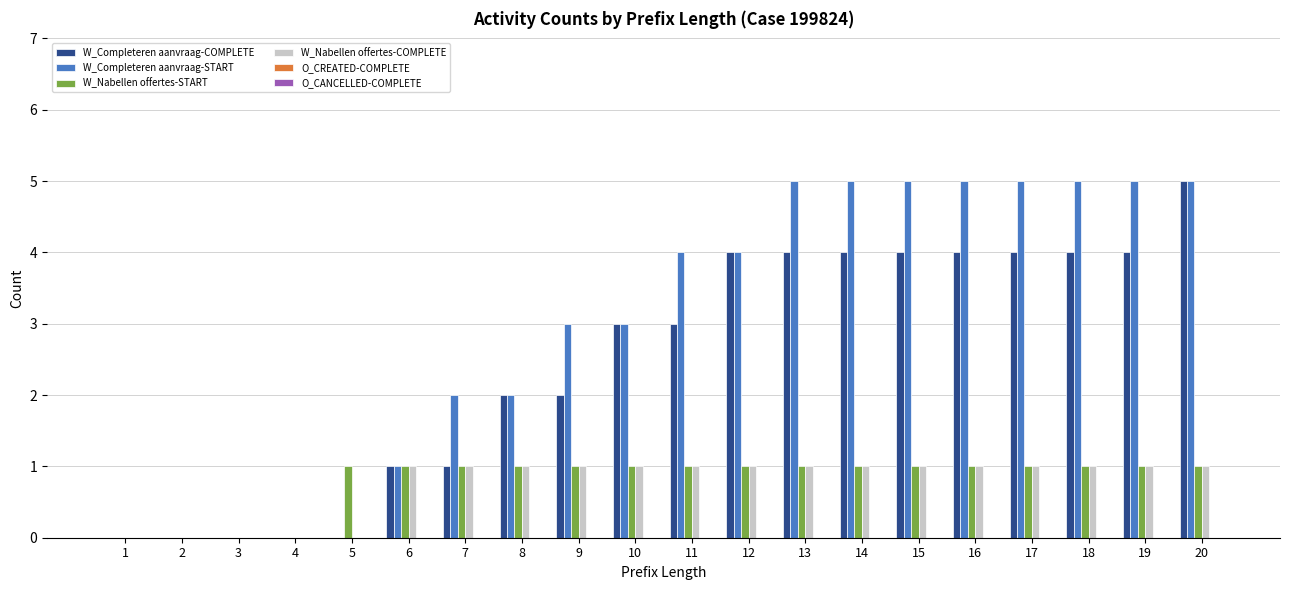

Between 6 and 14, which series saw the biggest shift?

W_Completeren aanvraag-START